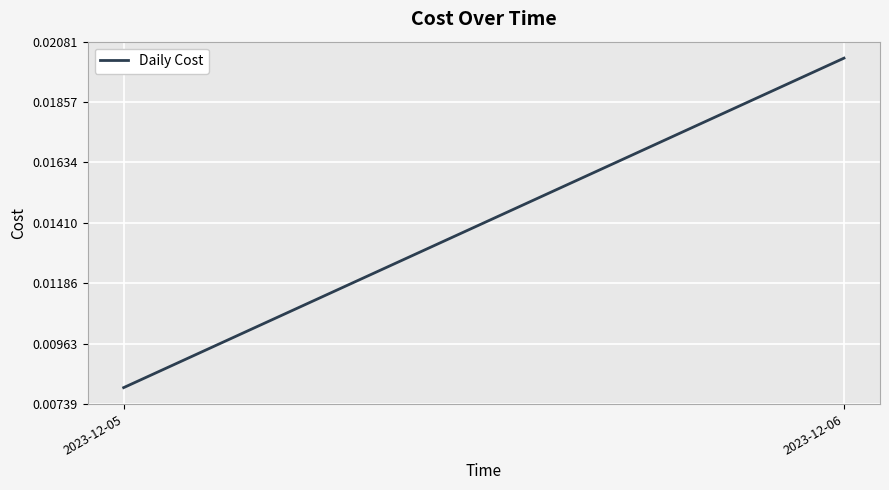

The value at 2023-12-06 is 0.0. True or false?

False